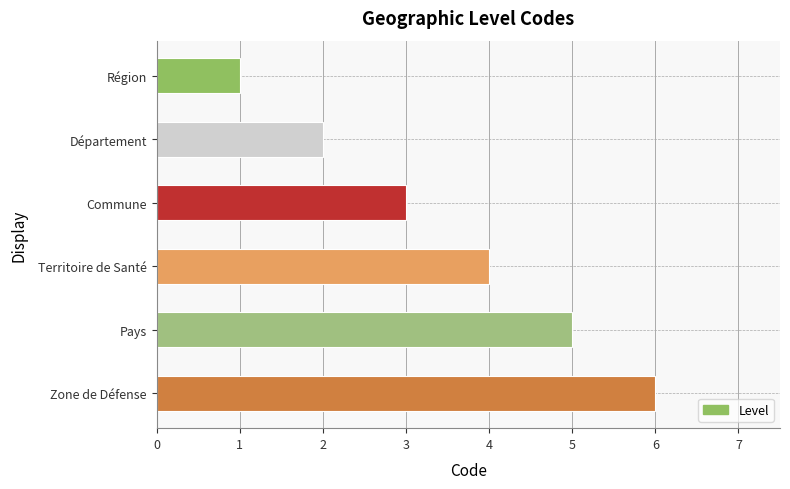

What is the sum of the values at Territoire de Santé and Département?

6